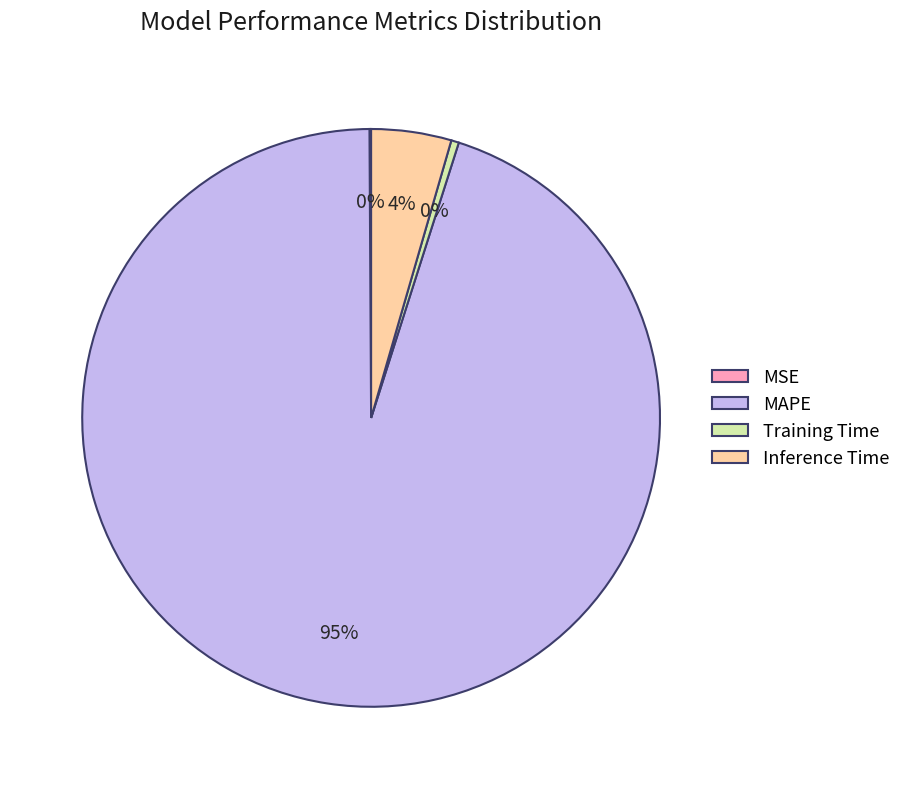

Is it true that Inference Time is 4% of the pie?

True